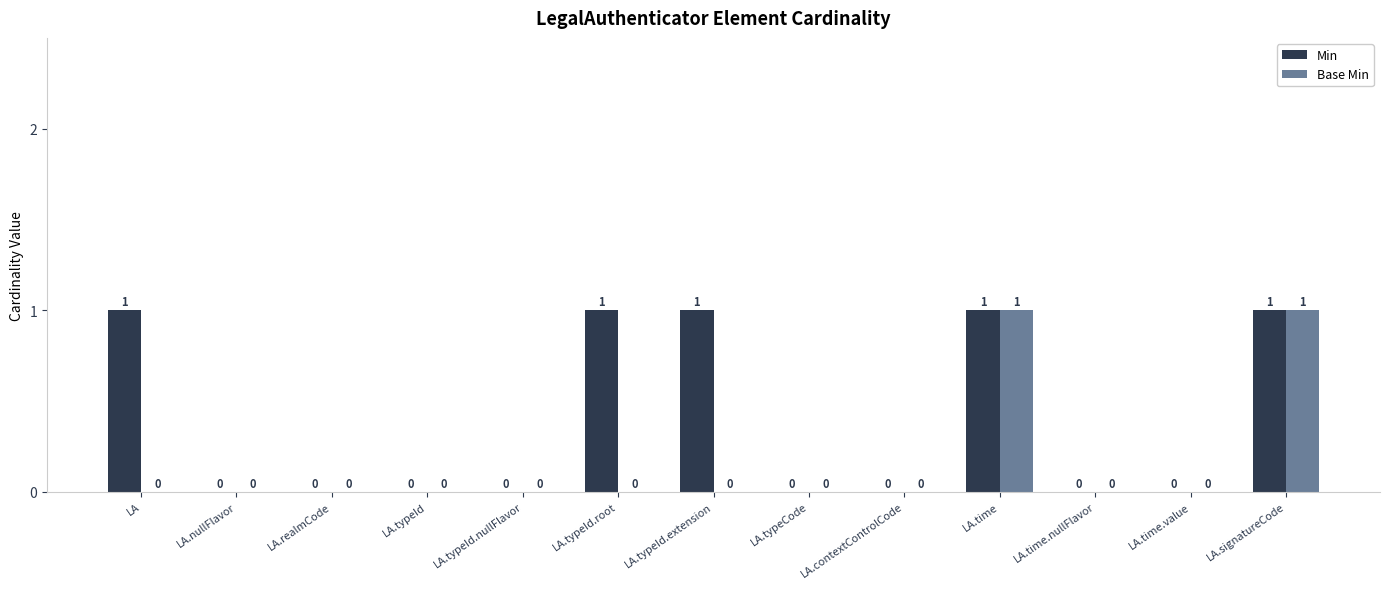

Are the bars grouped side by side (vs. stacked)?

Yes